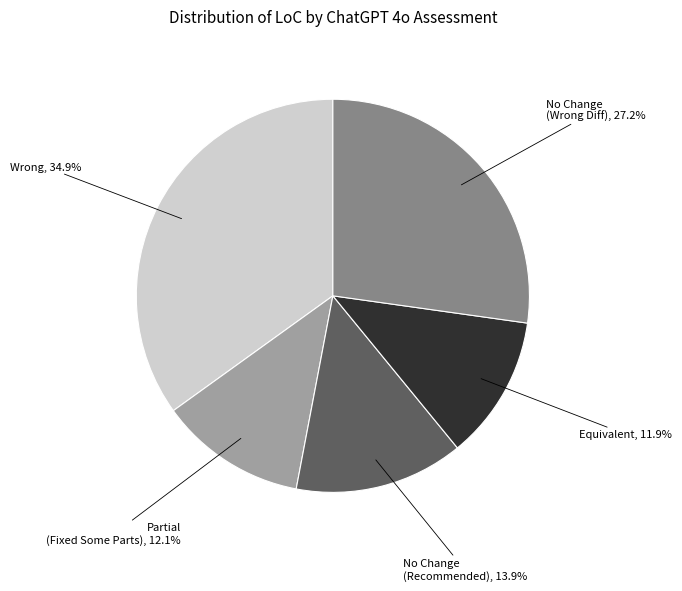

Count the number of slices in the pie.

5